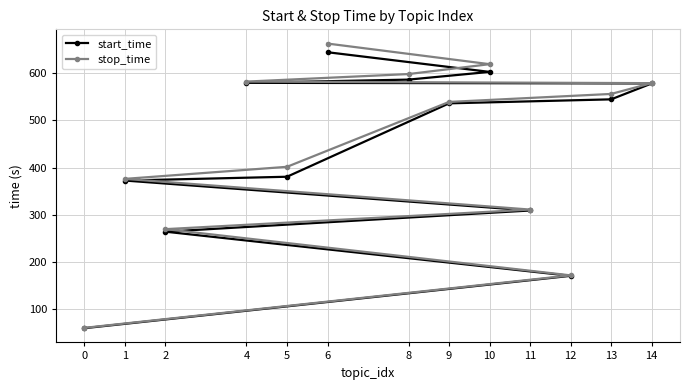

How many distinct data groups are displayed?

2